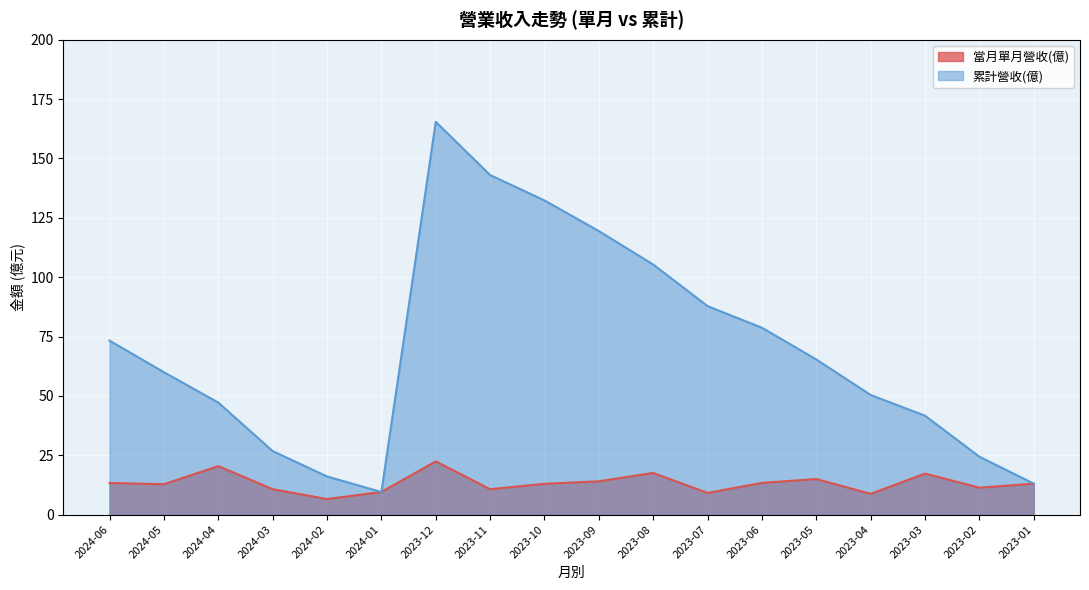

What are all the series names shown in the legend?

當月單月營收(億), 累計營收(億)